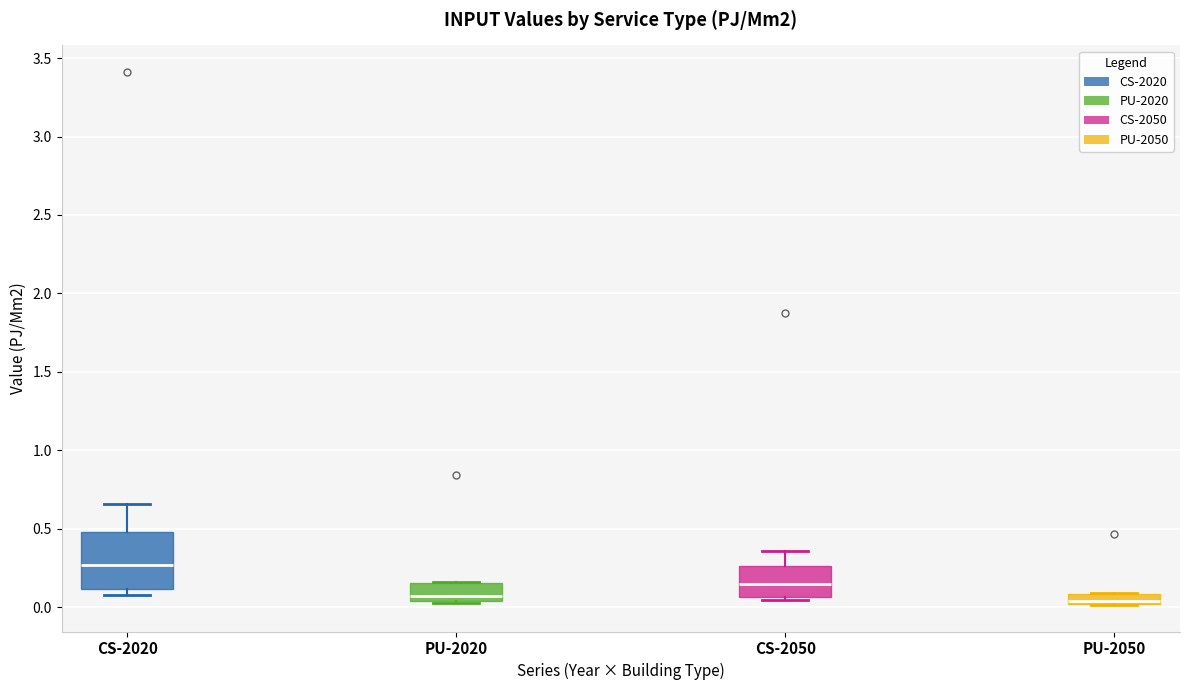

Where does the median line of the box for PU-2050 sit on the y-axis? The values are not printed on the chart, so give them approximately, as read against the axis.

0.05